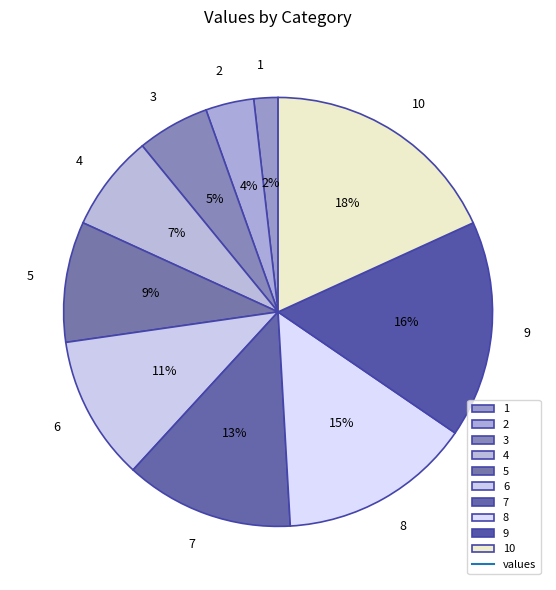

To the nearest percent, what is the difference between the largest and smallest slice percentages?

16%